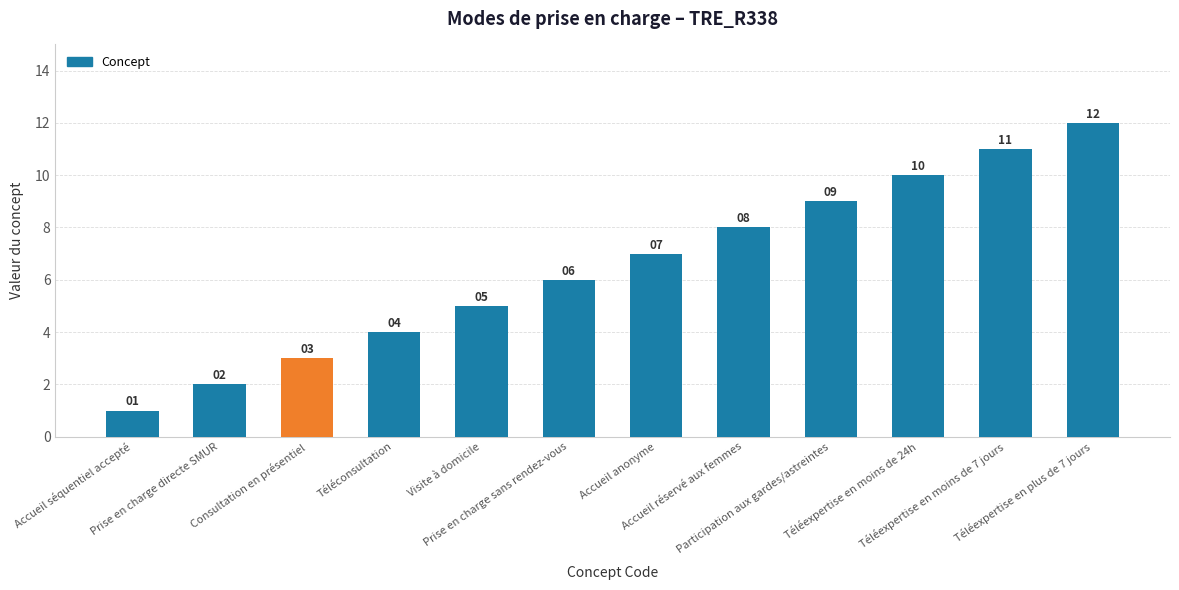

What is the label of the 8th bar from the left?

Accueil réservé aux femmes